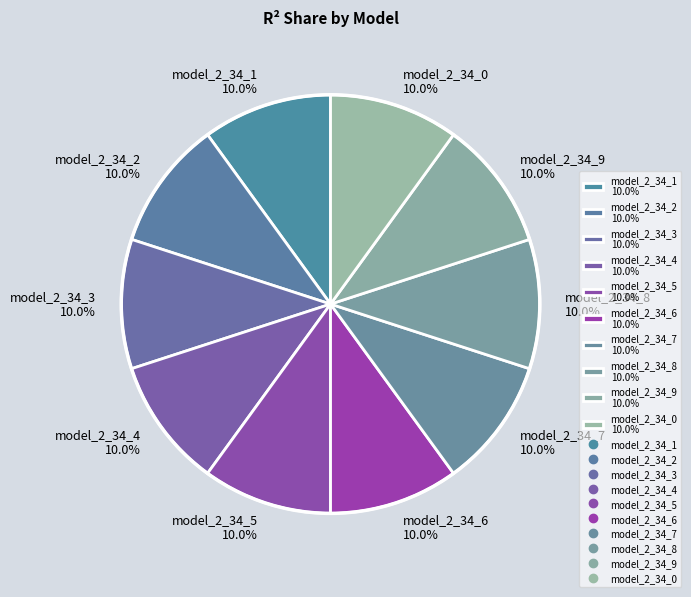

To the nearest percent, what percentage of the pie is model_2_34_0?

10%